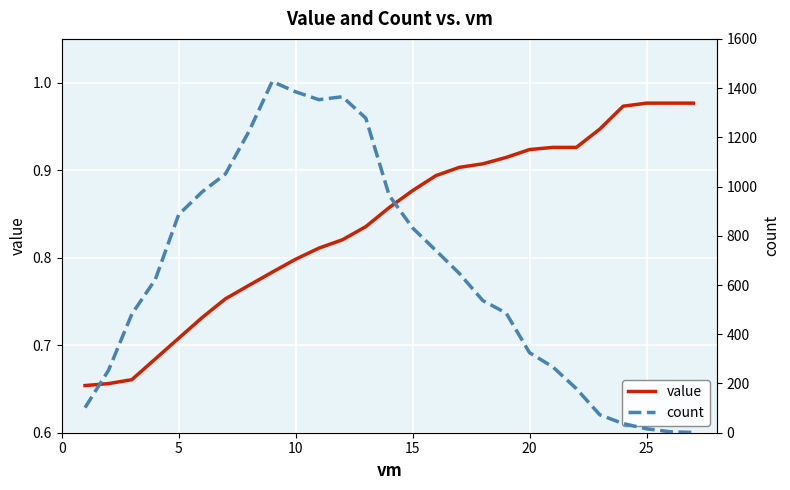

True or false: value has a value of 0.6 at 20.

False